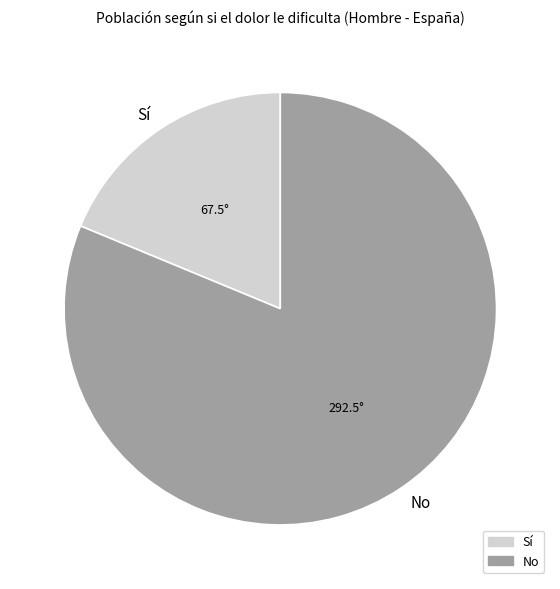

Approximately how many times larger is the value at No compared to Sí?

4.3